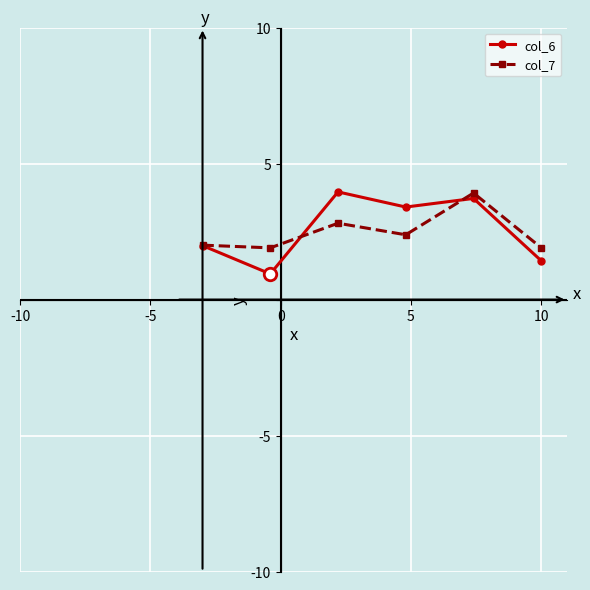

In col_7, how many points are higher than both neighbors (excluding endpoints)?

2